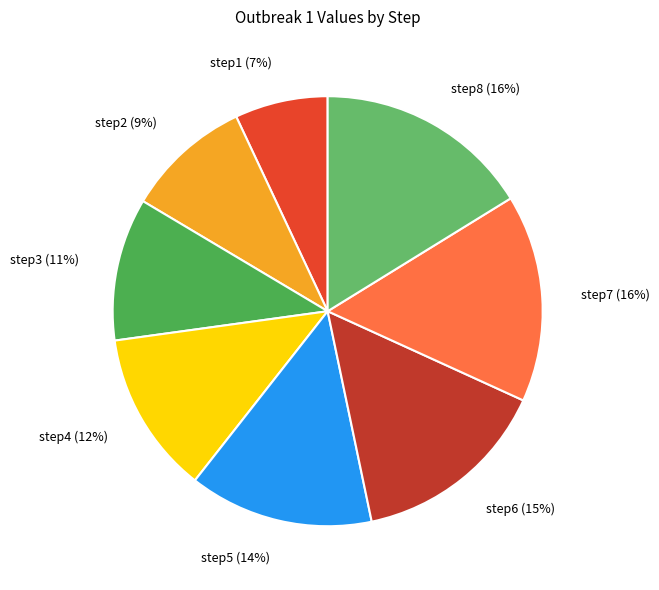

Combined, do step5 and step4 account for over 50%?

No